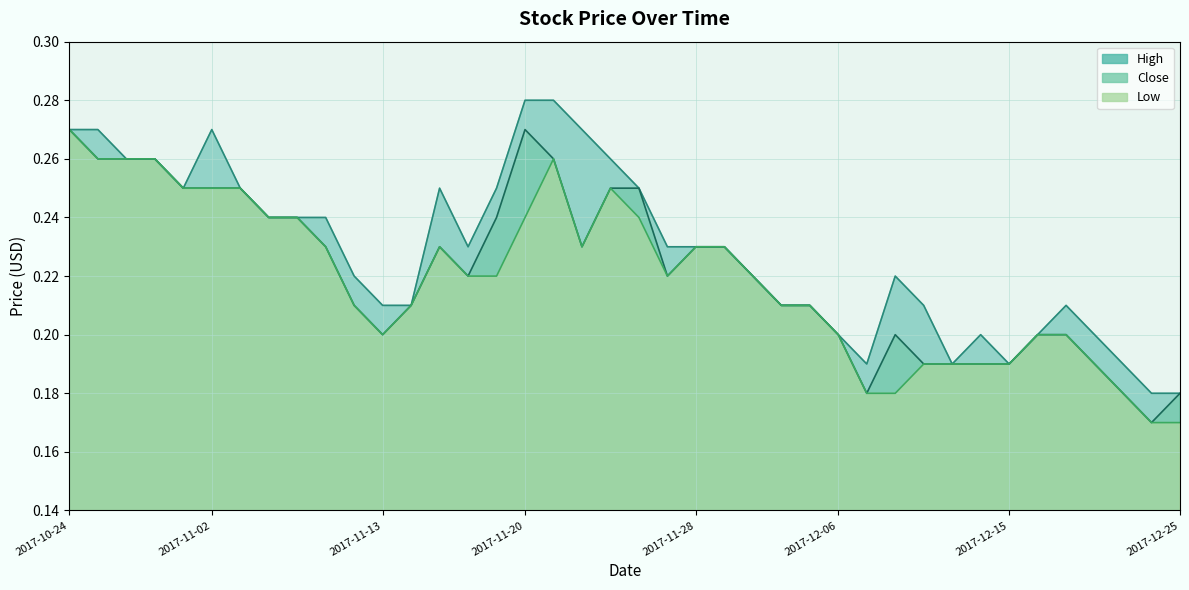

What is the label of the 33rd point from the right?

2017-11-06